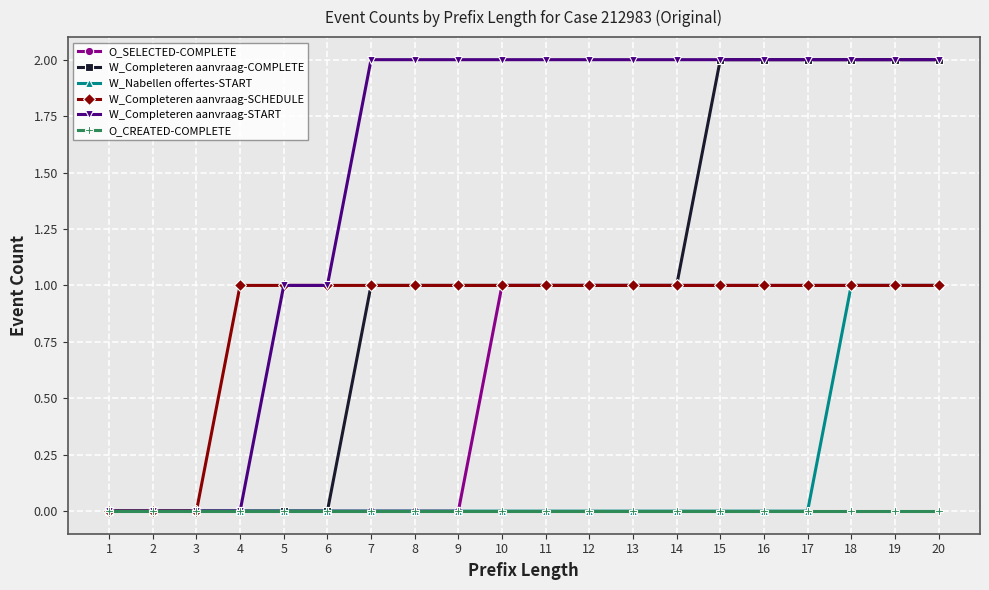

What is the spread (max minus min) of values at 9?

2